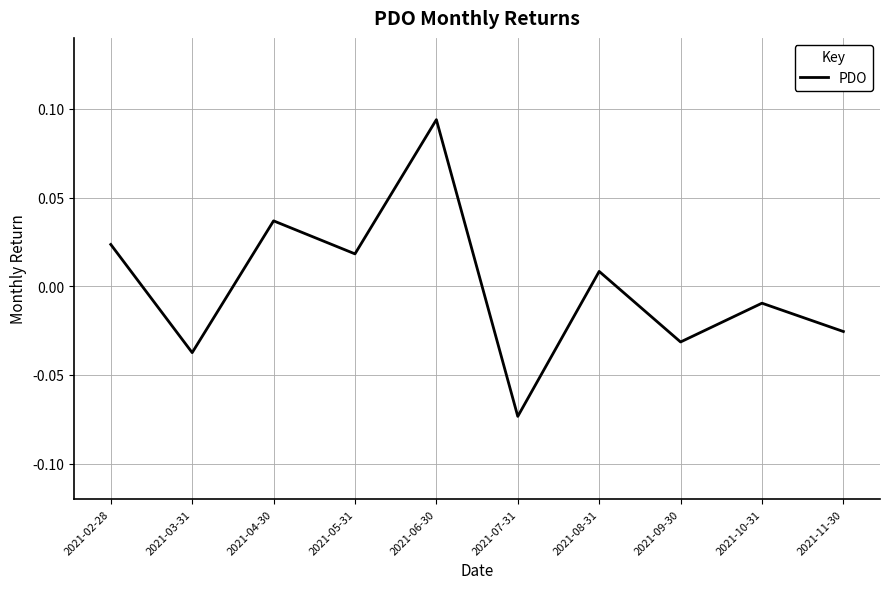

How many negative values are there?

5